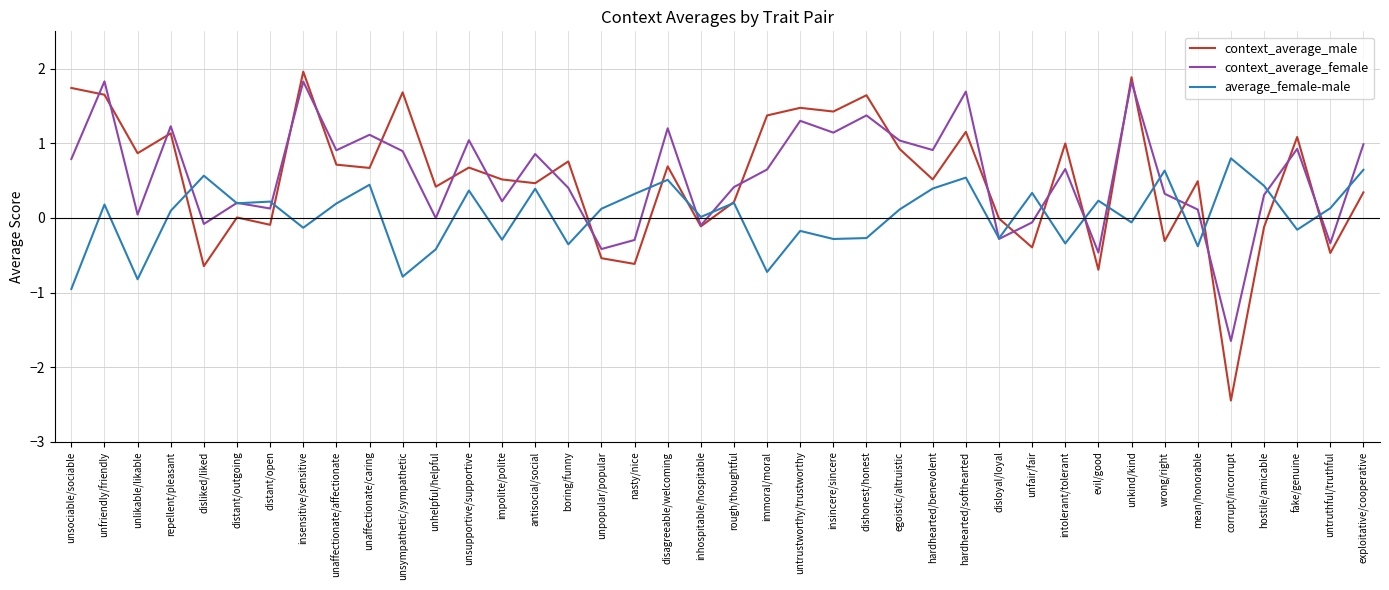

Which series has the widest spread of values?

context_average_male